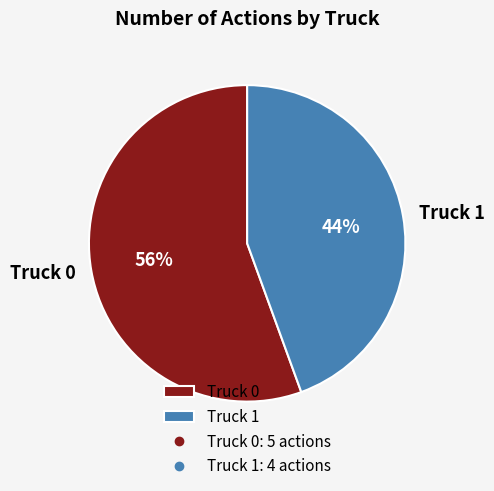

Between Truck 0 and Truck 1, which is larger?

Truck 0